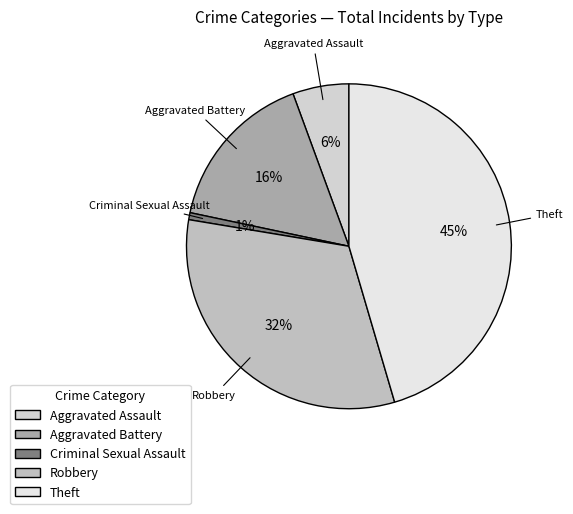

Approximately how many times larger is the value at Robbery compared to Aggravated Battery?

2.0